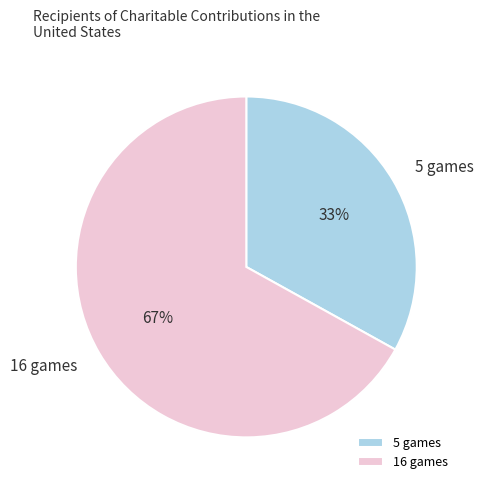

Between 5 games and 16 games, which is larger?

16 games